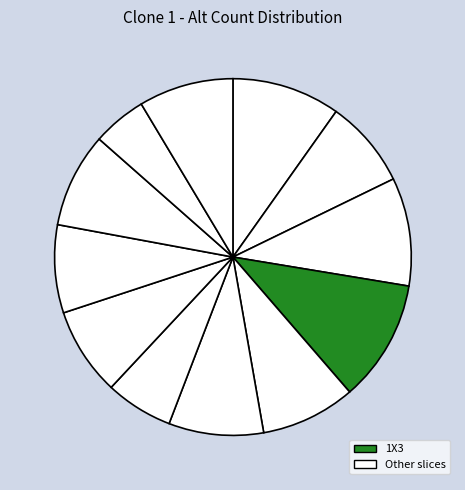

How many segments does this pie chart have?

12